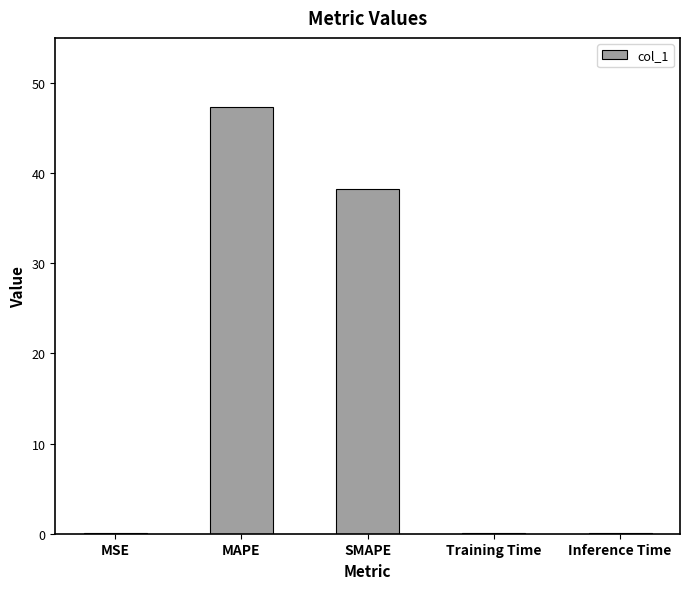

What is the sum of the values at MAPE and SMAPE?

85.5